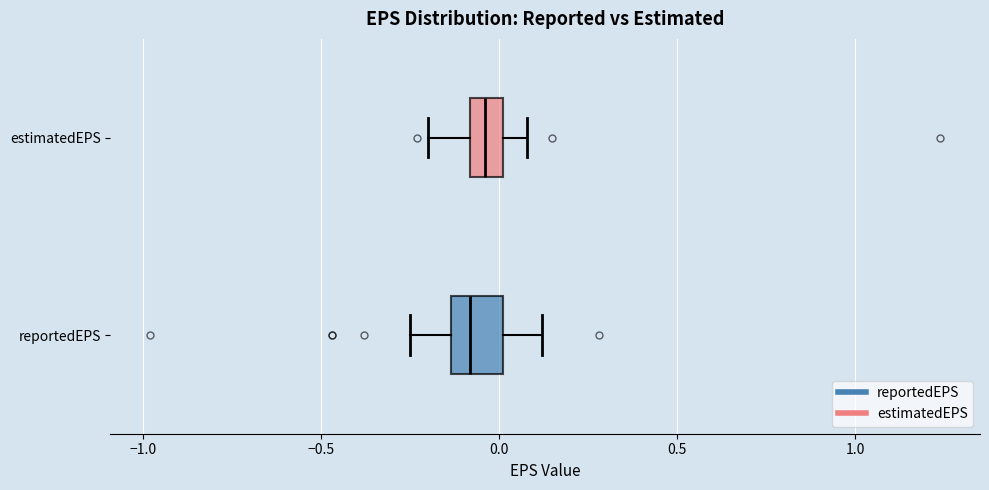

Reading bottom to top, read every box against the x-axis: the position of its median line, the range the box covers, and the ends of its whiskers. The values are not printed on the chart, so give them approximately, as read against the axis.

reportedEPS: median -0.10, box -0.15 to 0.00, whiskers -0.25 to 0.10
estimatedEPS: median -0.05, box -0.10 to 0.00, whiskers -0.20 to 0.10